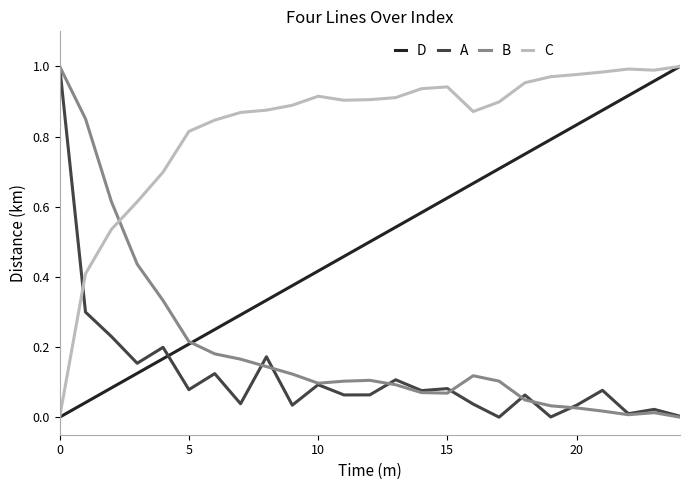

After their last crossing, which series has the higher values: D or A?

D